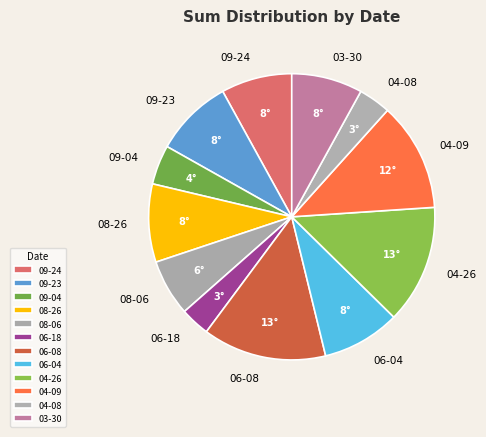

Which category has the smallest portion of the pie?

2023-06-18